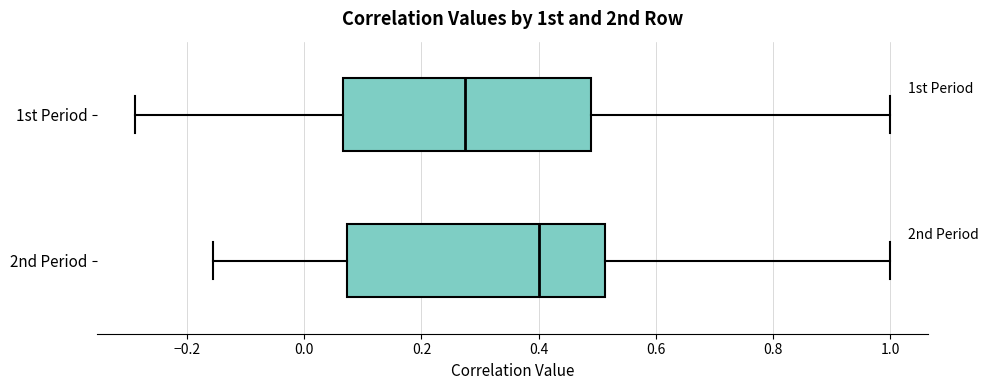

Reading bottom to top, transcribe this box plot: for each box, give where its median line is, the range the box spans, and where its two whiskers end, as read against the x-axis. The values are not printed on the chart, so give them approximately, as read against the axis.

2nd Period: median 0.40, box 0.08 to 0.52, whiskers -0.16 to 1.00
1st Period: median 0.28, box 0.06 to 0.48, whiskers -0.28 to 1.00